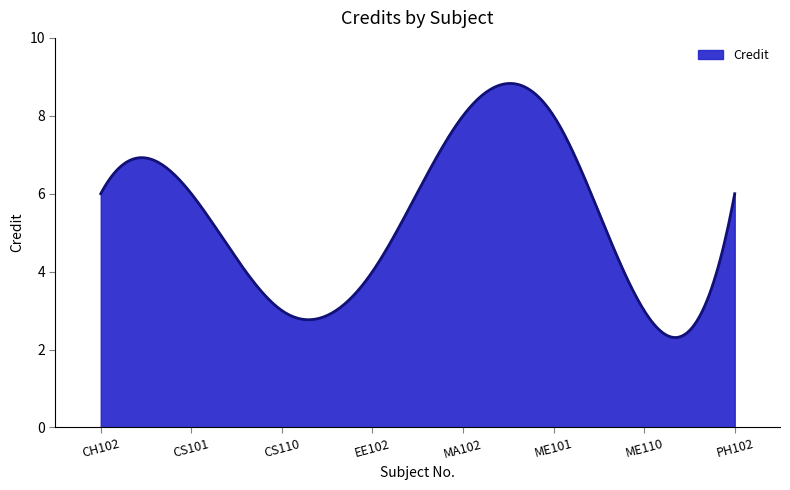

What is the difference between the maximum and minimum values?

6.5